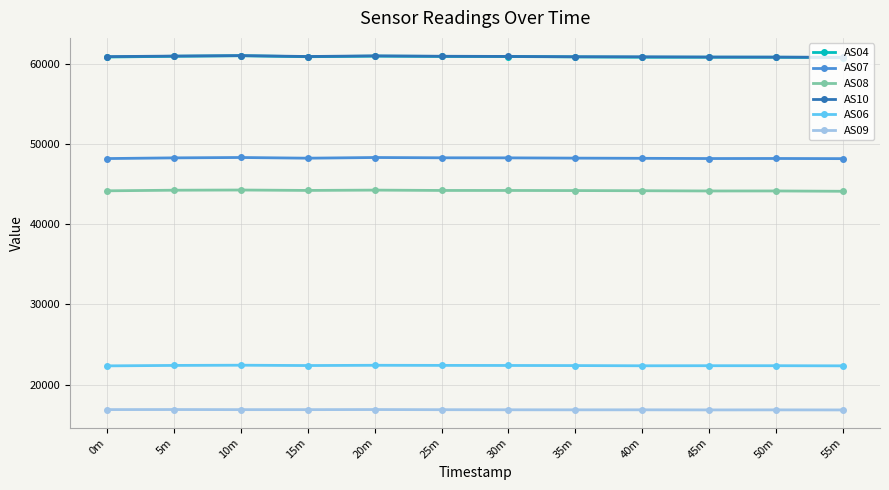

True or false: AS08 has a value of 26064 at 30m.

False